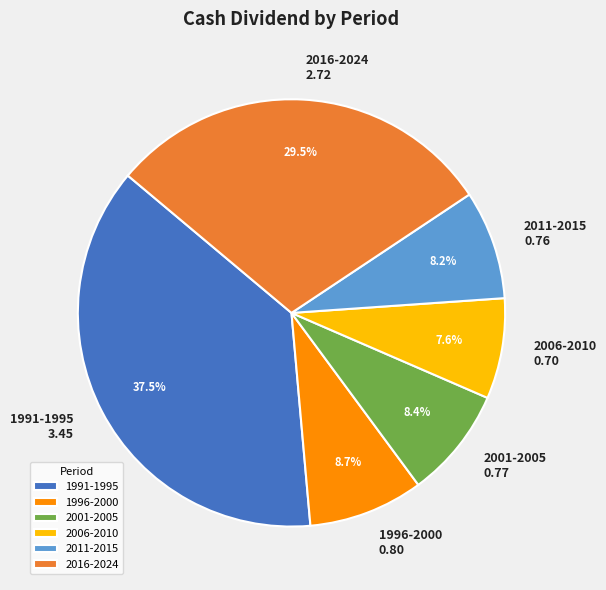

Is there any slice that represents more than half of the pie?

No